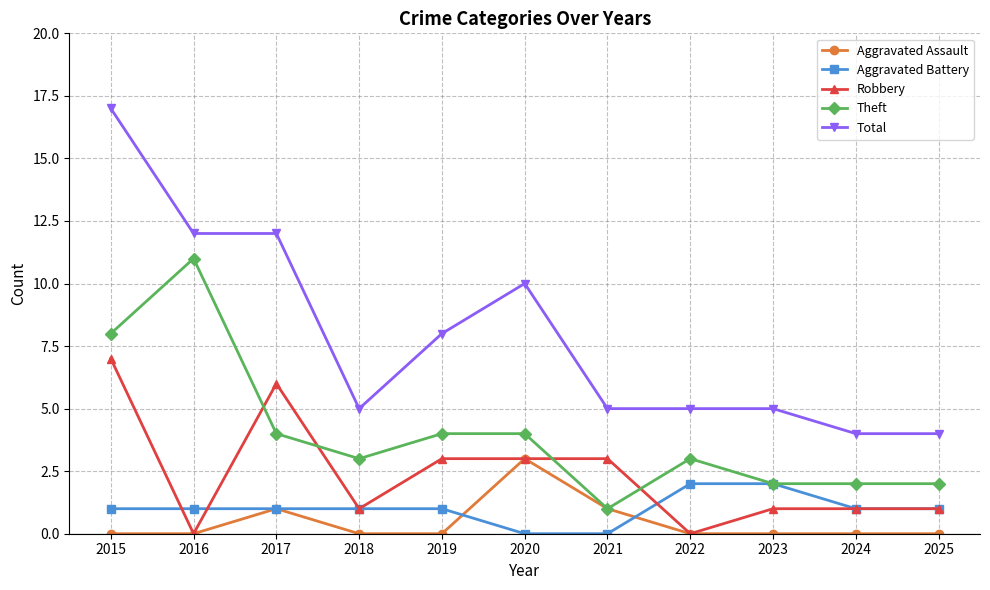

What is the maximum value shown in the chart?

17